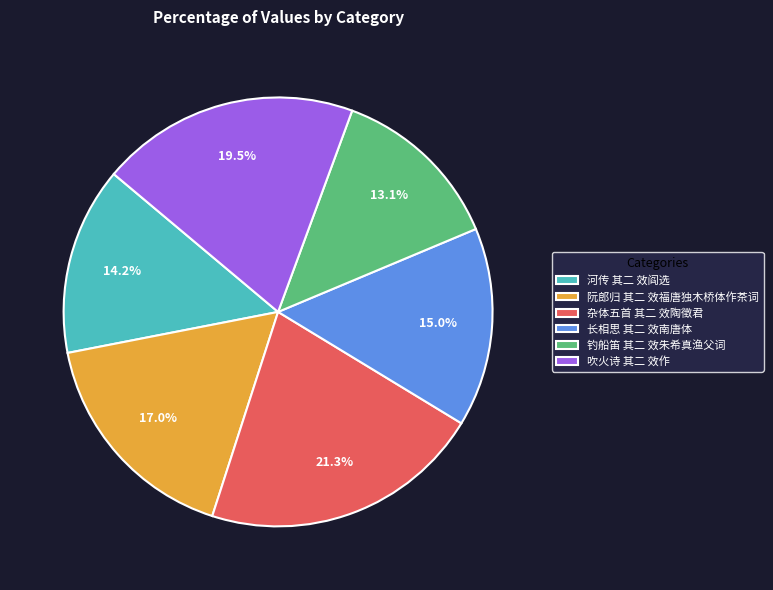

Rank the categories by value from lowest to highest.

钓船笛 其二 效朱希真渔父词, 河传 其二 效阎选, 长相思 其二 效南唐体, 阮郎归 其二 效福唐独木桥体作茶词, 吹火诗 其二 效作, 杂体五首 其二 效陶徵君